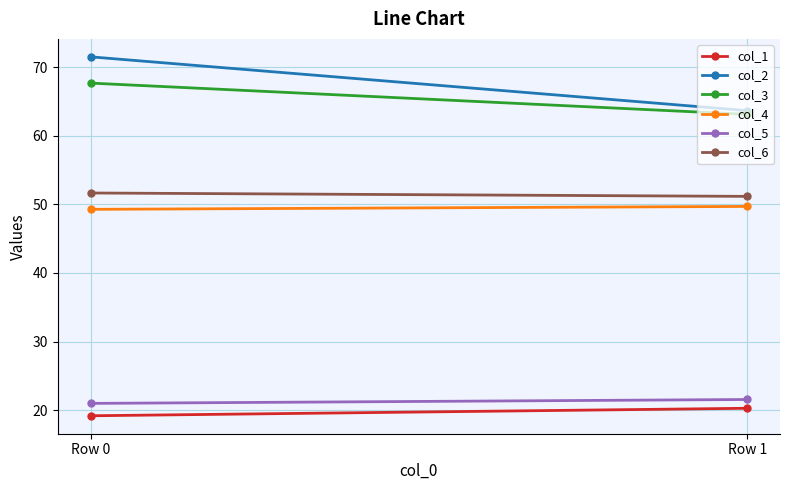

Which series has the largest total across all categories?

col_2